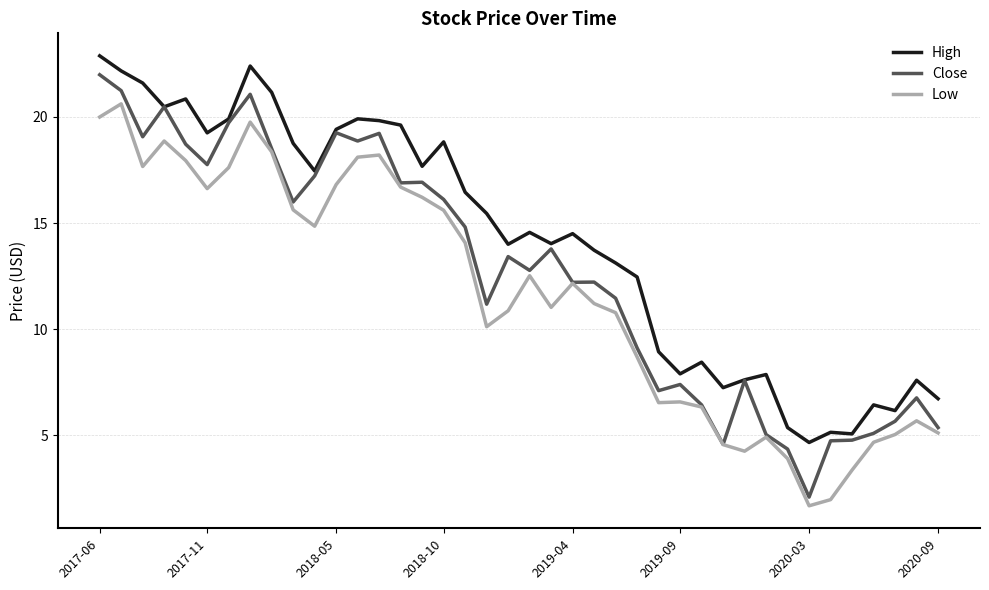

True or false: Close has more than 0 points higher than both neighbors.

True